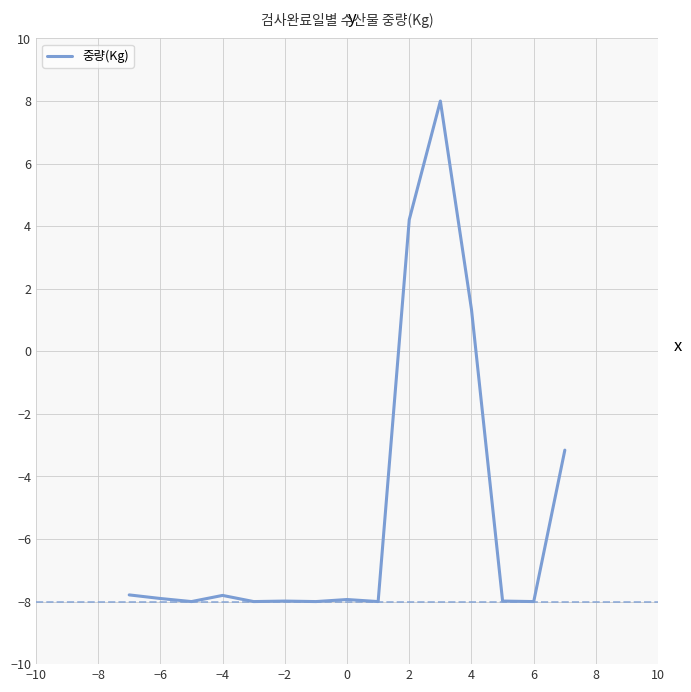

What is the maximum value shown in the chart?

8.0